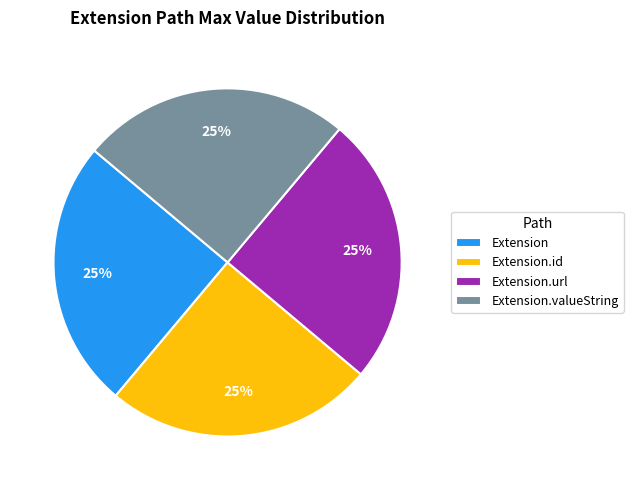

True or false: Extension accounts for 1% of the total.

False